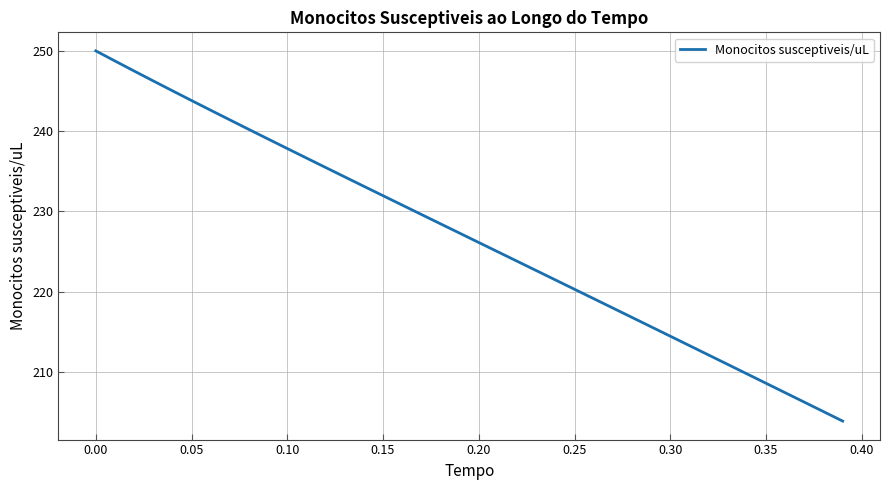

What is the greatest value displayed?

250.0